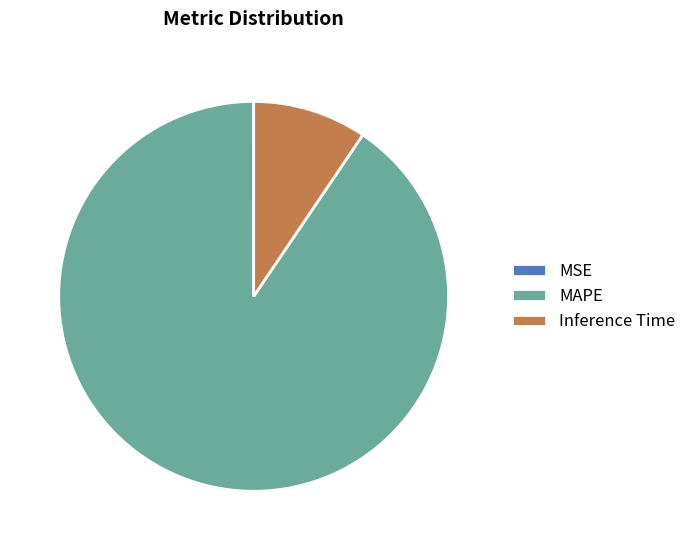

Is it true that MAPE is 91% of the pie?

True